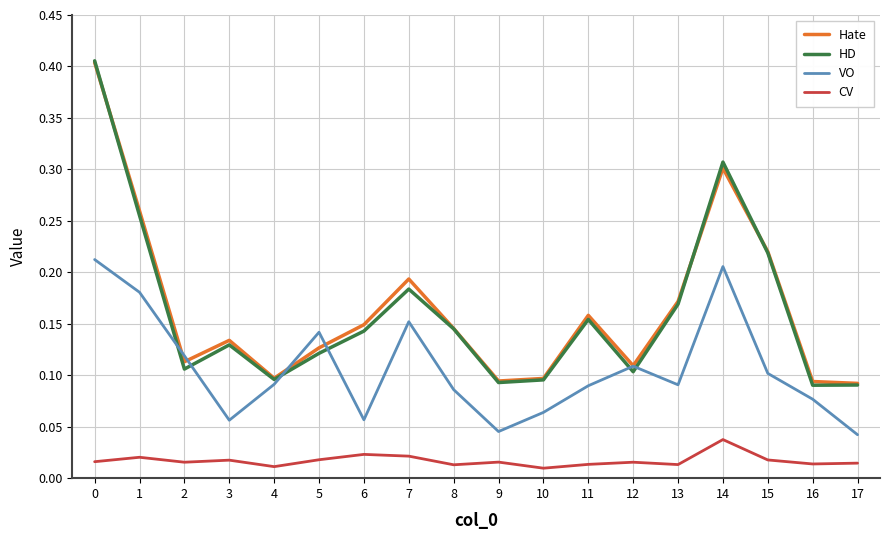

The value of VO at 17 is 0.1. True or false?

False